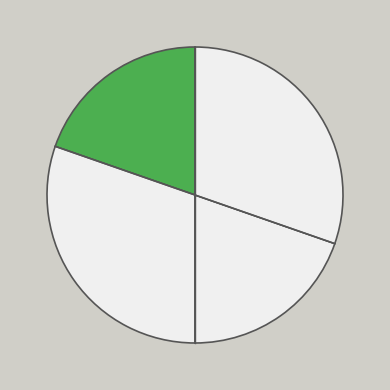

How many segments does this pie chart have?

4